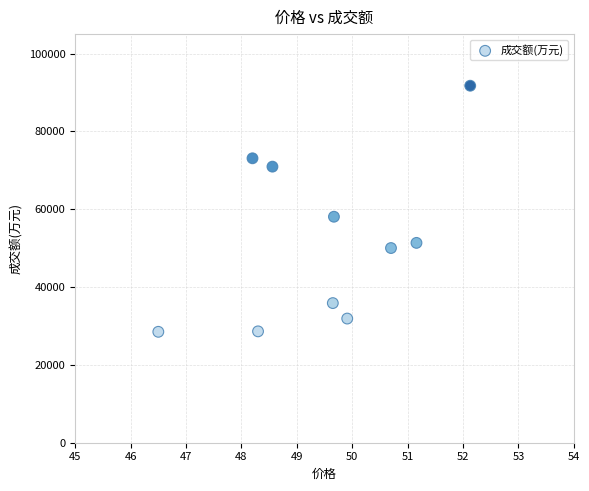

What Y value in the scatter plot is closest to 60118?

58073